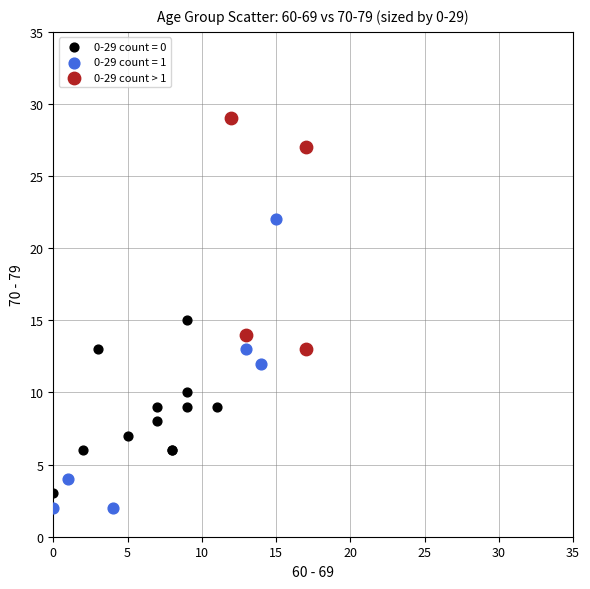

Which series contains the highest Y value?

0-29 count > 1